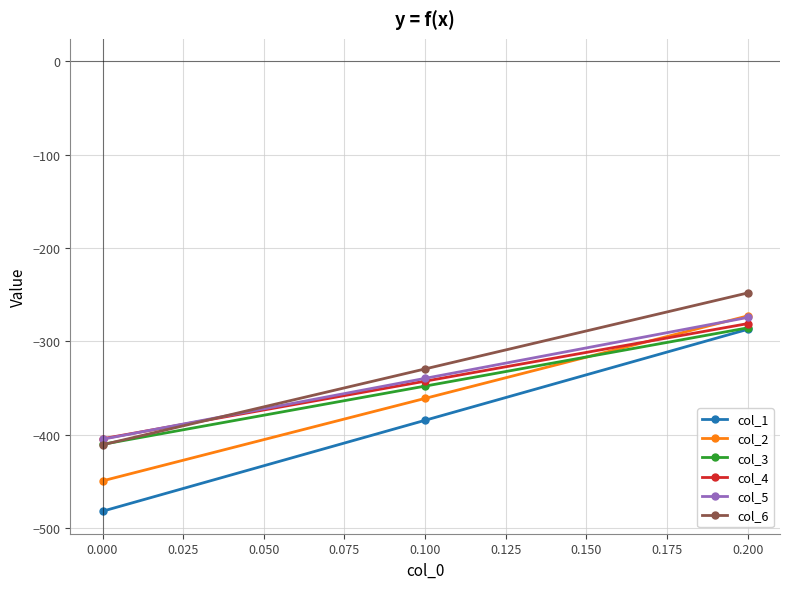

Reading left to right, transcribe all the data shown in this chart.

col_1: -482.0	-384.6	-287.1
col_2: -449.5	-361.1	-272.7
col_3: -410.3	-347.9	-285.5
col_4: -404.4	-342.7	-281.0
col_5: -404.9	-339.6	-274.4
col_6: -410.8	-329.5	-248.1